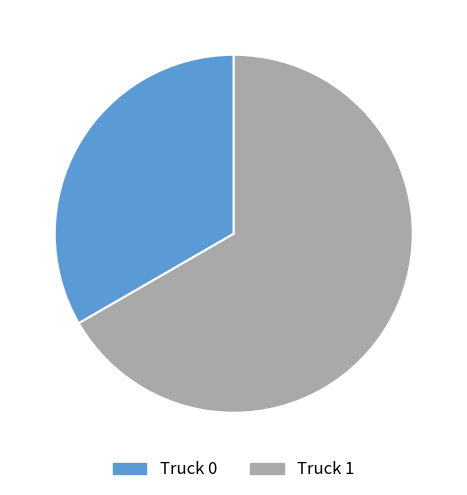

Is the sum of Truck 1 and Truck 0 greater than half?

Yes